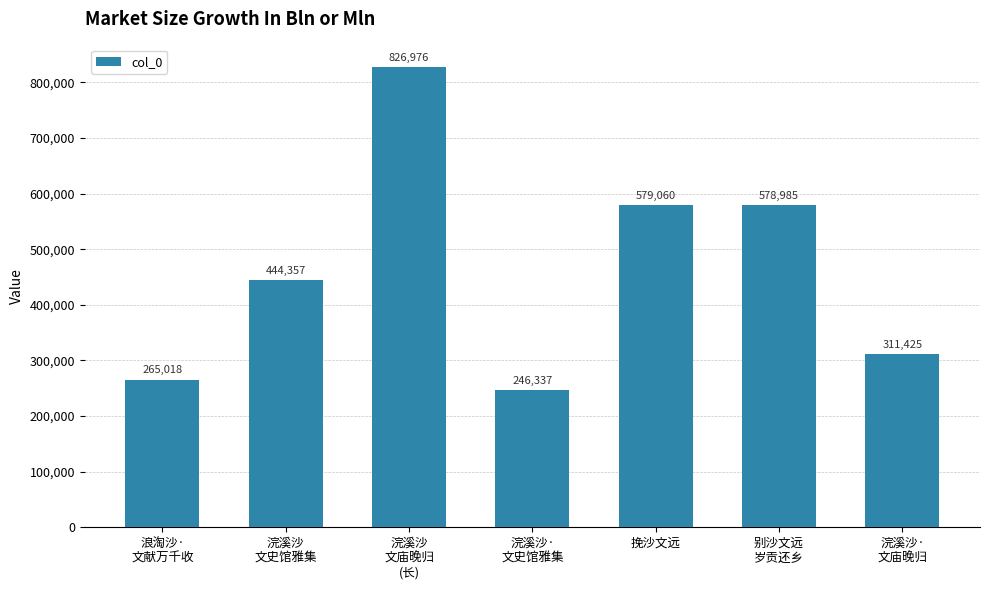

Does the chart contain stacked bars?

No